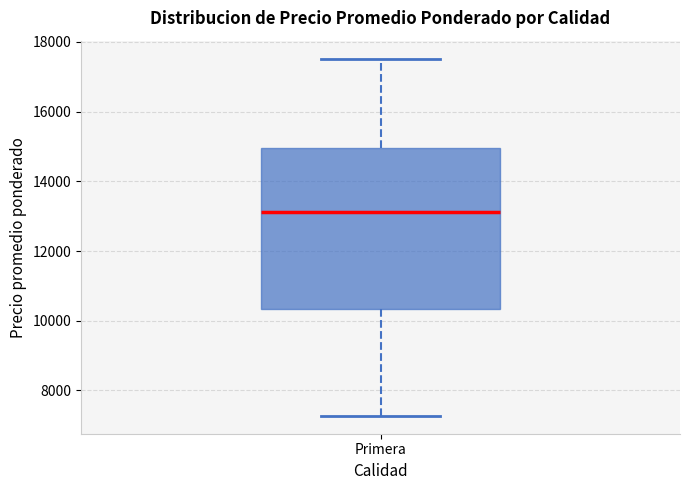

Where is the upper edge of the box for Primera on the y-axis? The values are not printed on the chart, so give them approximately, as read against the axis.

15000